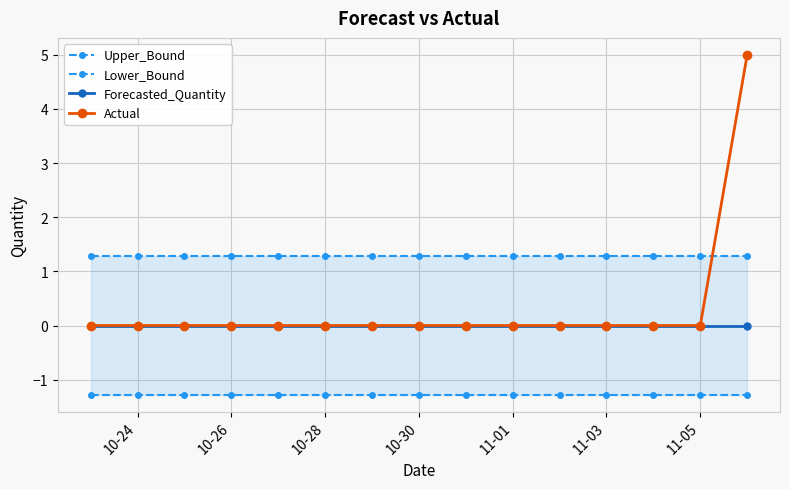

Is it true that Actual equals 2 at 10-26?

False